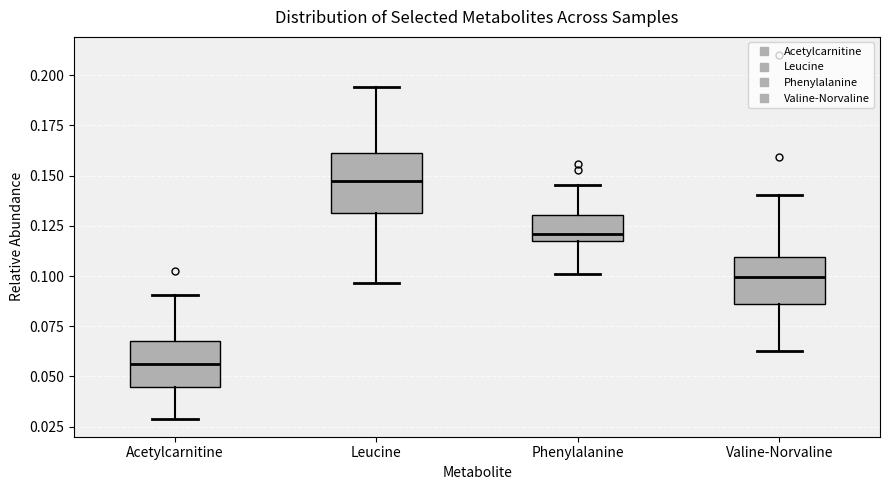

Comparing the boxes themselves (not the whiskers), which one is the tallest?

Leucine